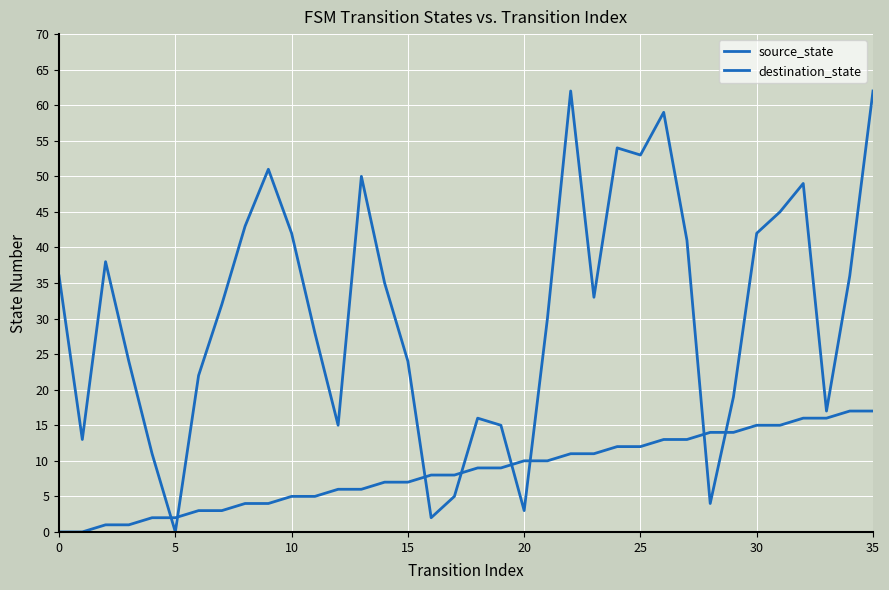

List the series in order of their overall mean, lowest first.

source_state, destination_state